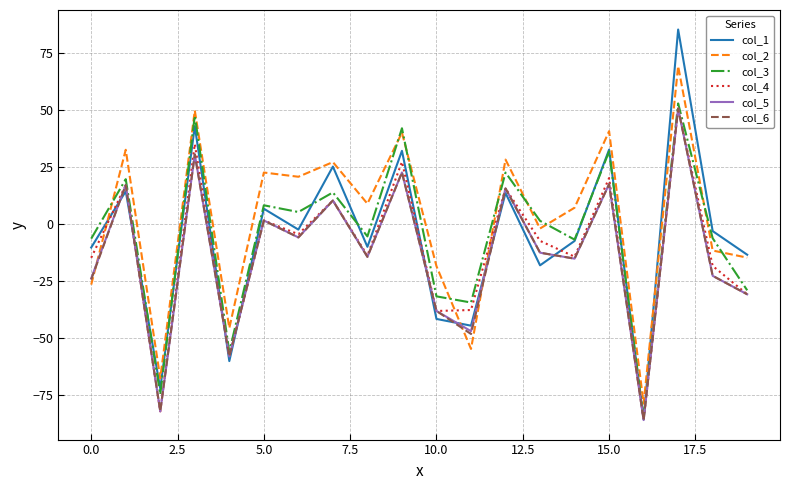

What is the minimum value for col_4?

-86.1